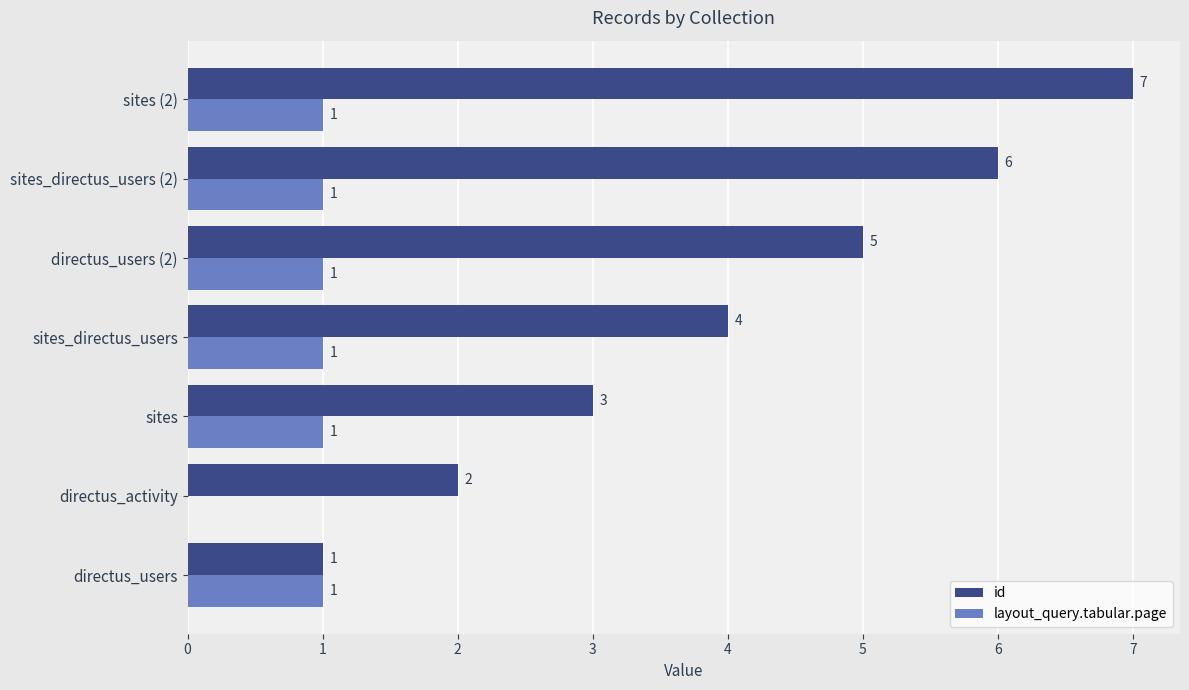

Which series has the largest total across all categories?

id